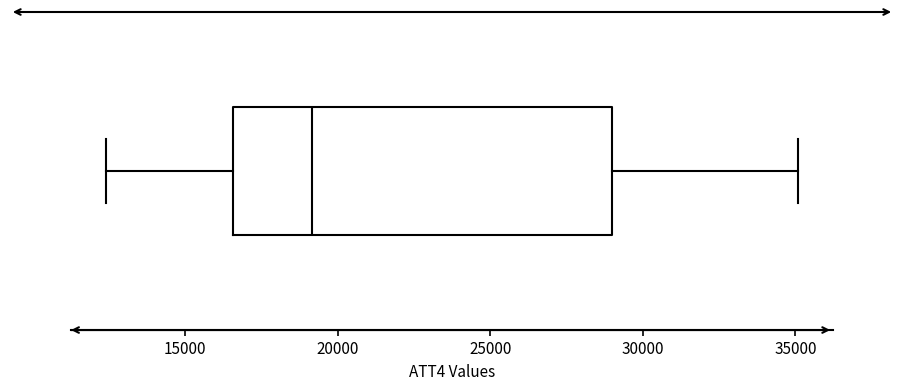

Read this box plot against the x-axis: the position of the median line, the range covered by the box, and the ends of both whiskers. The values are not printed on the chart, so give them approximately, as read against the axis.

median 19000, box 16500 to 29000, whiskers 12500 to 35000